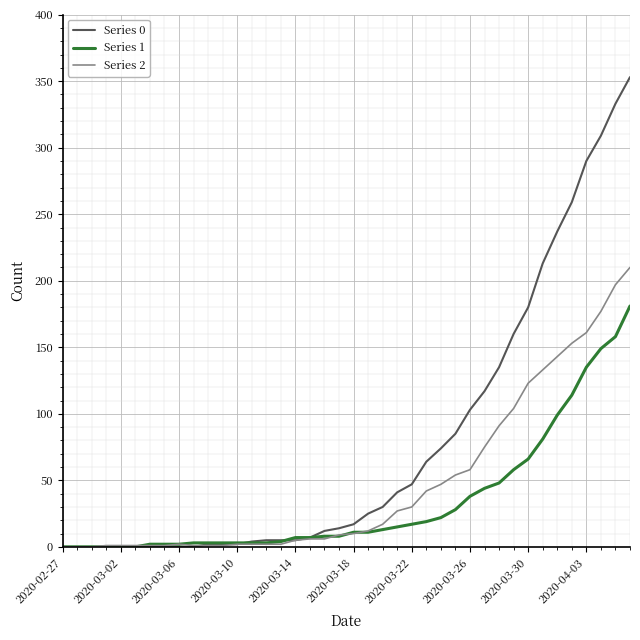

Rank the series by their maximum value, from lowest to highest.

Series 1, Series 2, Series 0